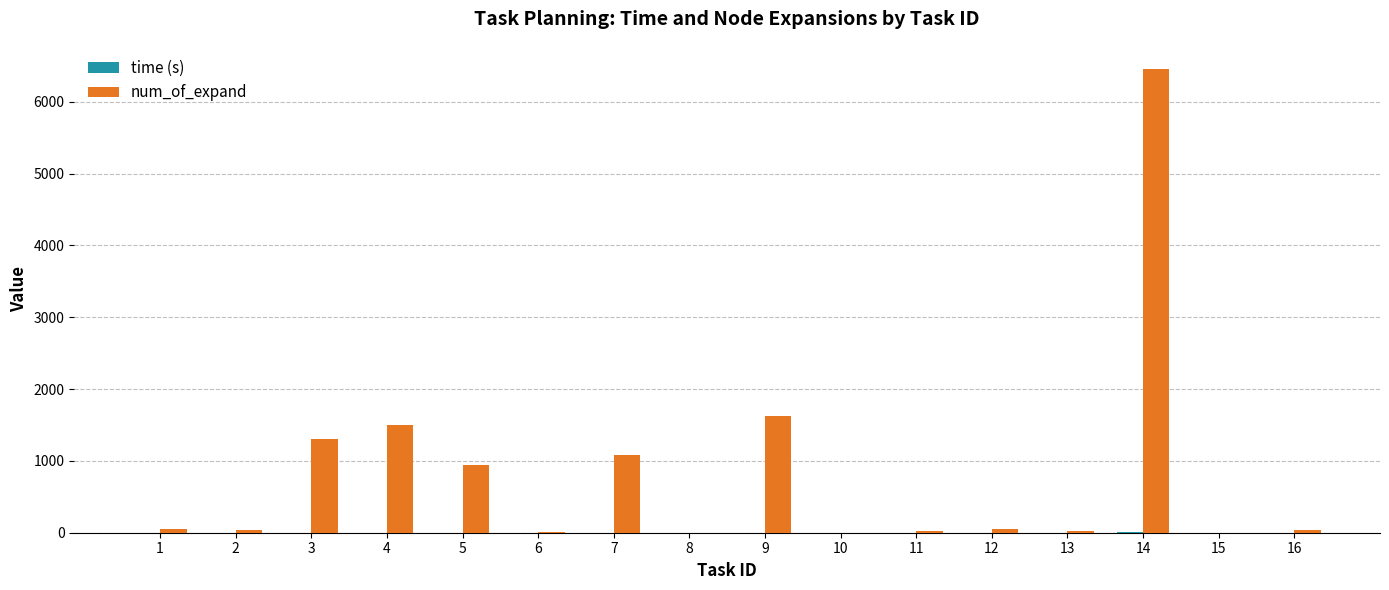

What is the maximum value shown in the chart?

6456.0